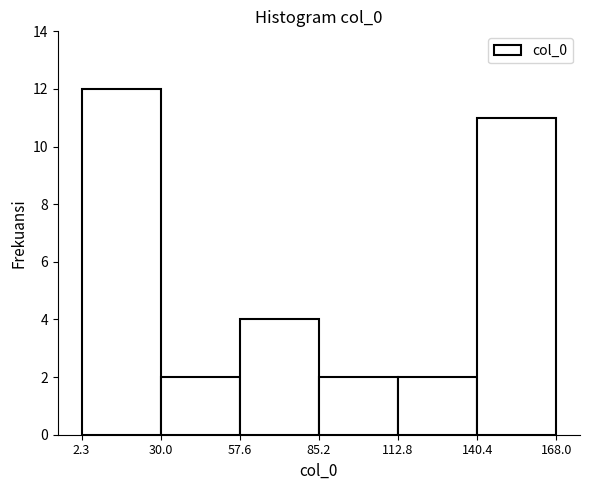

Reading left to right, transcribe this chart: for each bar, give the range it covers on the x-axis and its height. The values are not printed on the chart, so give them approximately, as read against the axis.

2.3 to 30.0: 12
30.0 to 57.6: 2
57.6 to 85.2: 4
85.2 to 112.8: 2
112.8 to 140.4: 2
140.4 to 168.0: 11